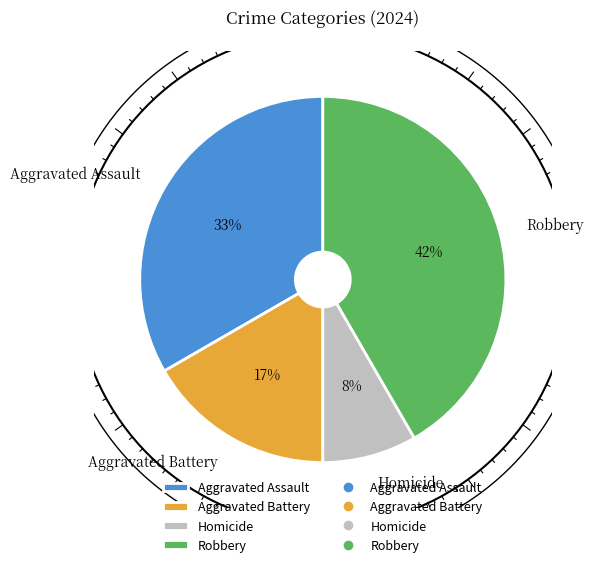

Which slice is the largest?

Robbery